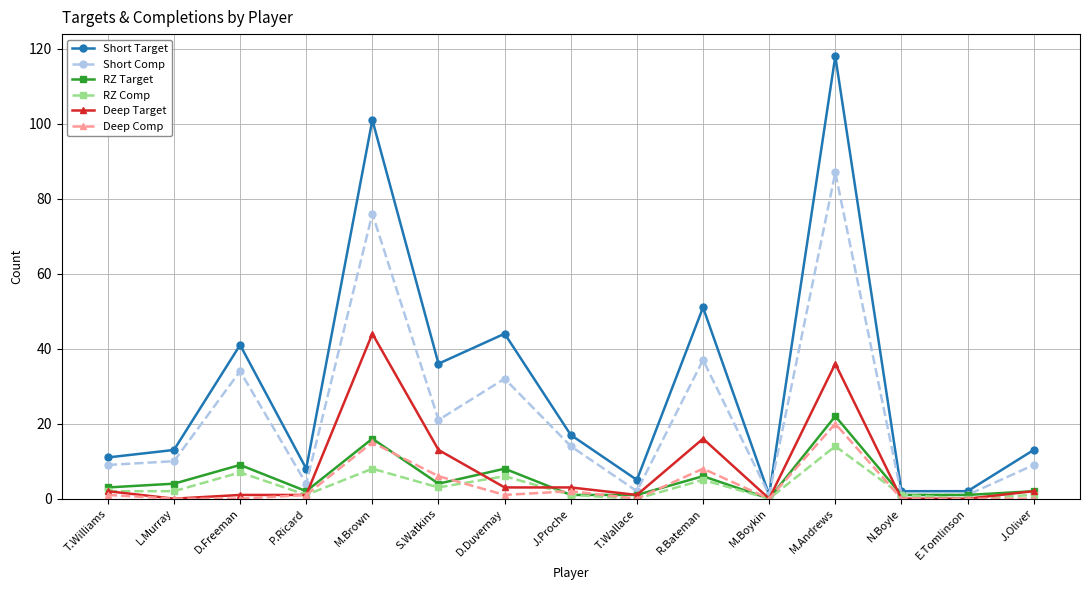

How many distinct data groups are displayed?

6